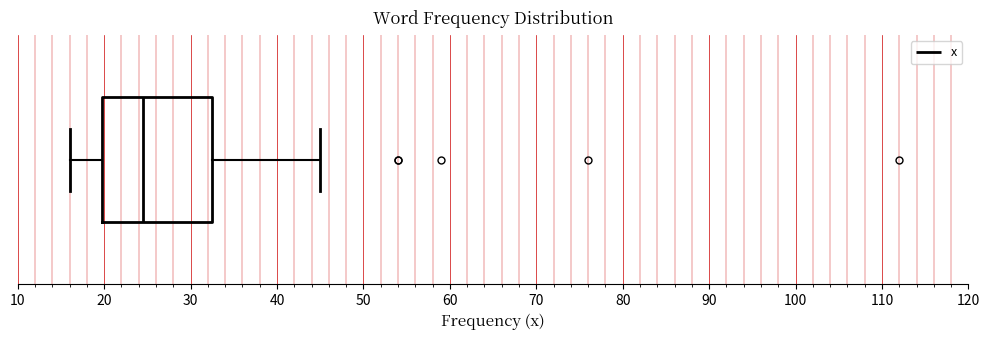

Read this box plot against the x-axis: the position of the median line, the range covered by the box, and the ends of both whiskers. The values are not printed on the chart, so give them approximately, as read against the axis.

median 25, box 20 to 33, whiskers 16 to 45